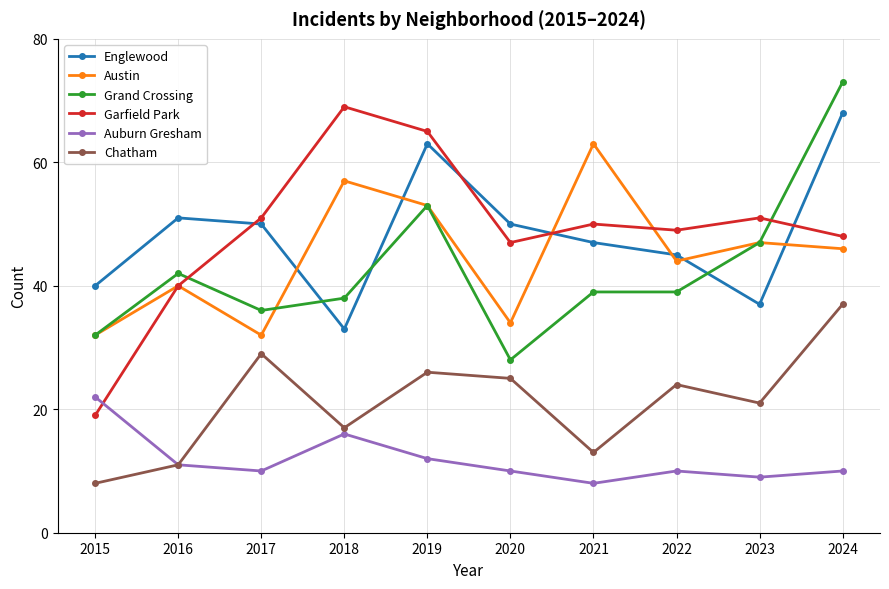

What is the difference between the maximum and minimum values in the Grand Crossing series?

45